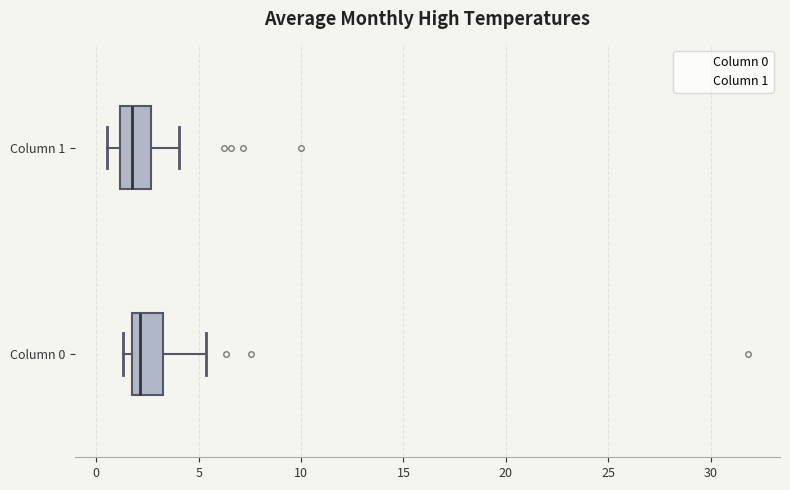

Where is the left edge of the box for Column 0 on the x-axis? The values are not printed on the chart, so give them approximately, as read against the axis.

2.0